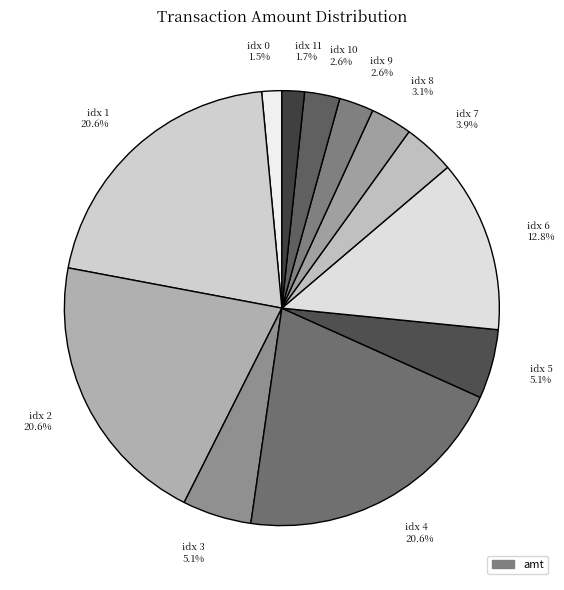

Between idx 4 20.6% and idx 8 3.1%, which is larger?

idx 4 20.6%